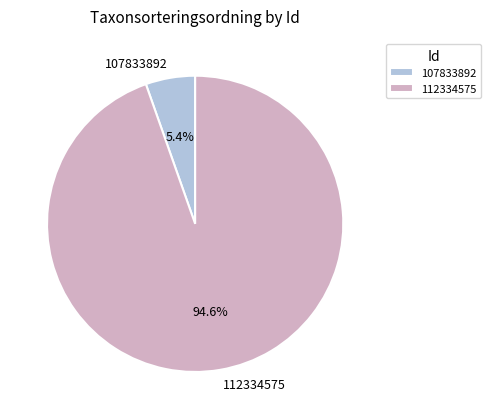

What percentage is the 107833892 slice, to the nearest percent?

5%